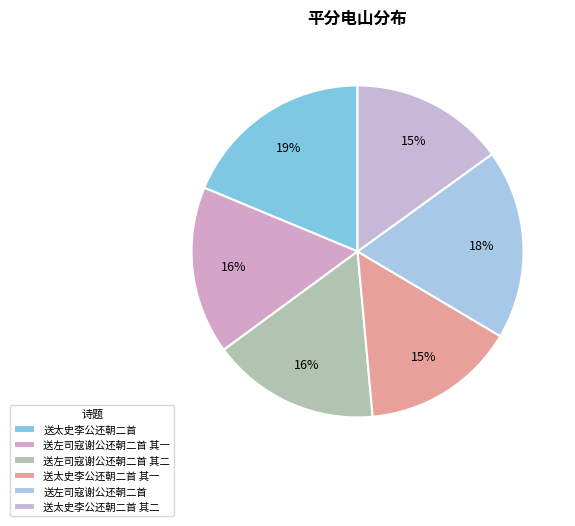

Is 送左司寇谢公还朝二首 其二 the majority of the pie?

No